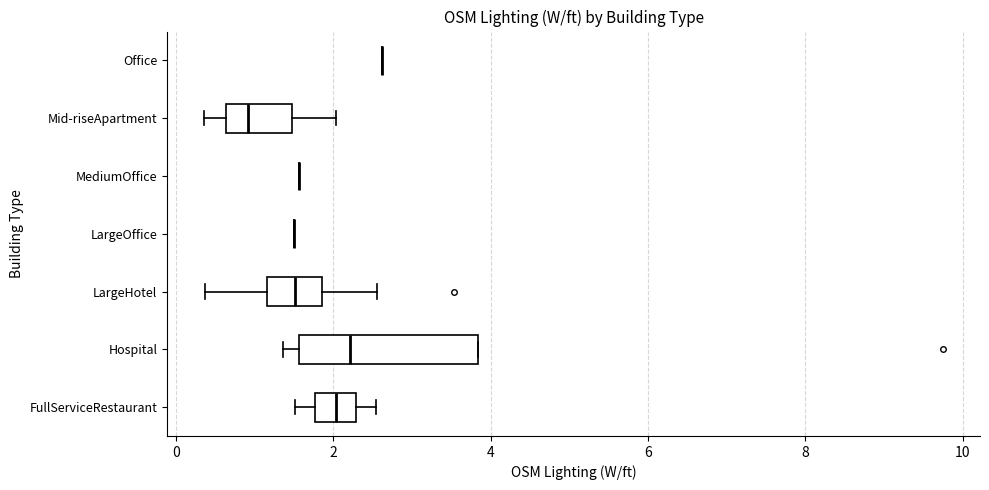

Reading bottom to top, read every box against the x-axis: the position of its median line, the range the box covers, and the ends of its whiskers. The values are not printed on the chart, so give them approximately, as read against the axis.

FullServiceRestaurant: median 2.0, box 1.8 to 2.2, whiskers 1.6 to 2.6
Hospital: median 2.2, box 1.6 to 3.8, whiskers 1.4 to 3.8
LargeHotel: median 1.6, box 1.2 to 1.8, whiskers 0.4 to 2.6
LargeOffice: box collapsed to a line at 1.6, whiskers 1.6 to 1.6
MediumOffice: box collapsed to a line at 1.6, whiskers 1.6 to 1.6
Mid-riseApartment: median 1.0, box 0.6 to 1.4, whiskers 0.4 to 2.0
Office: box collapsed to a line at 2.6, whiskers 2.6 to 2.6